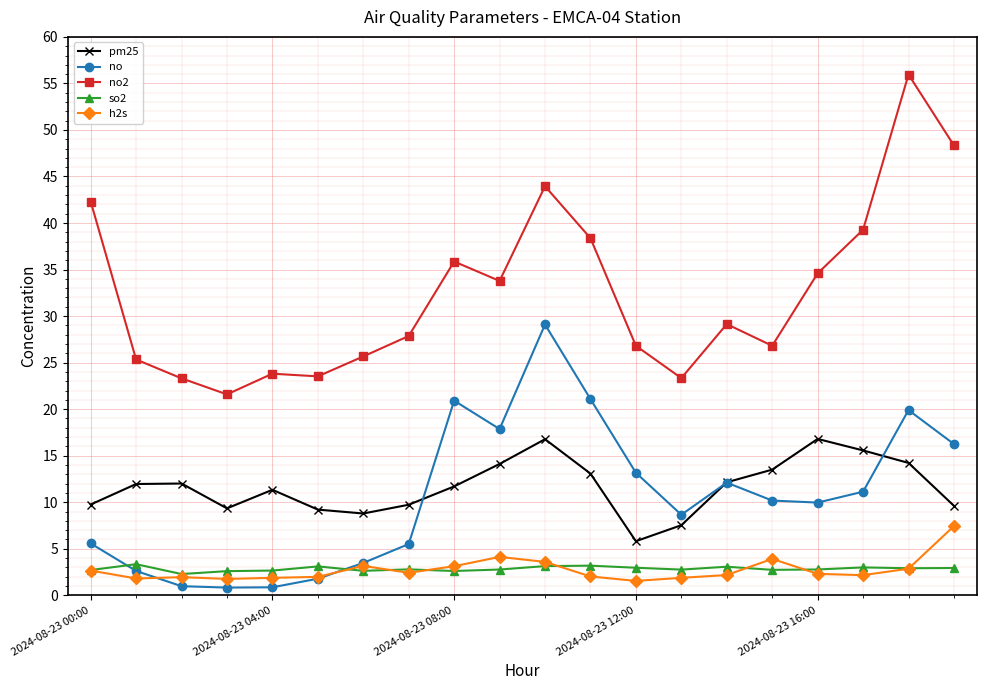

True or false: so2 has more than 2 interior local peaks.

True